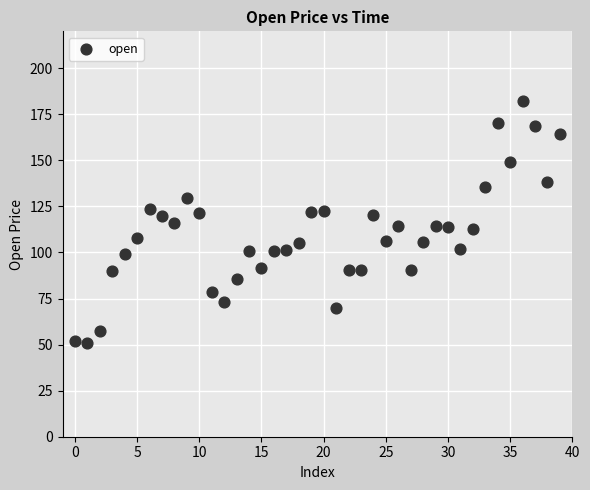

What is the range of Y values (max minus min)?

131.5